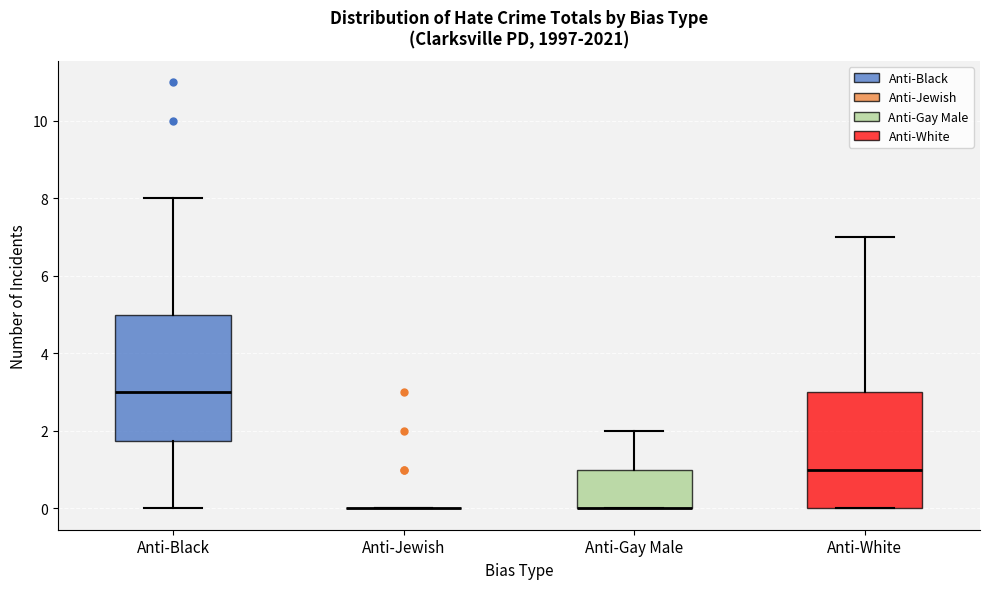

Comparing the boxes themselves (not the whiskers), which one is the tallest?

Anti-Black